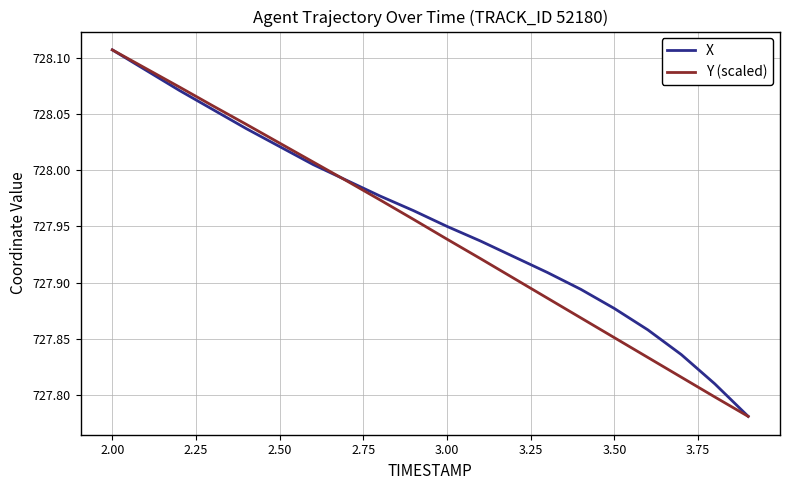

How many lines are shown in the chart?

2